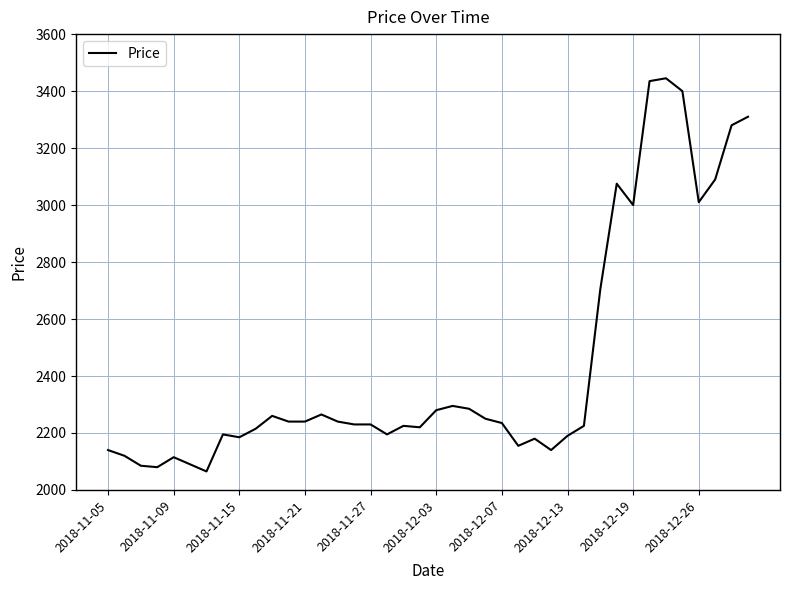

What is the minimum value shown in the chart?

2065